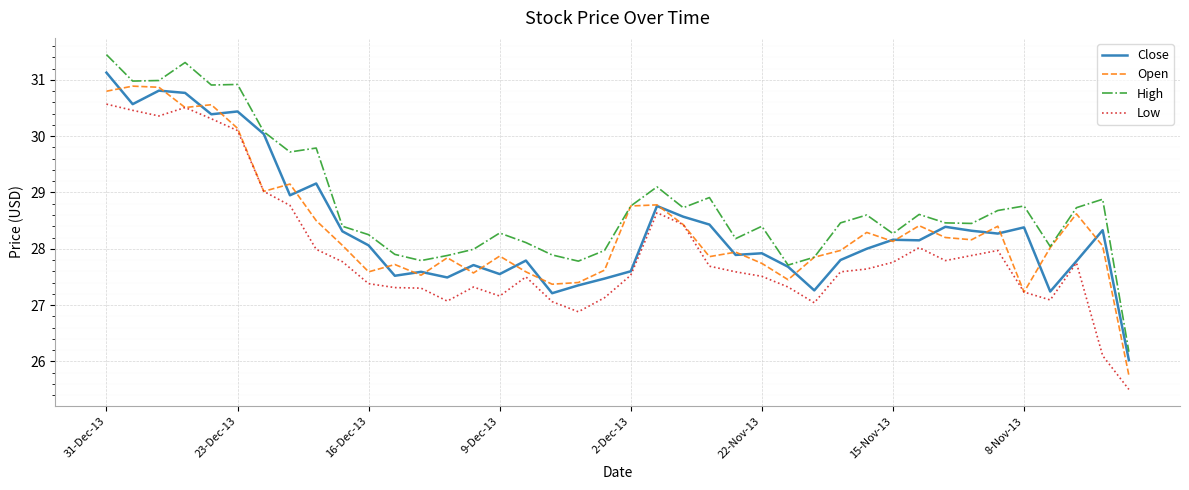

What is the minimum value for Low?

25.5